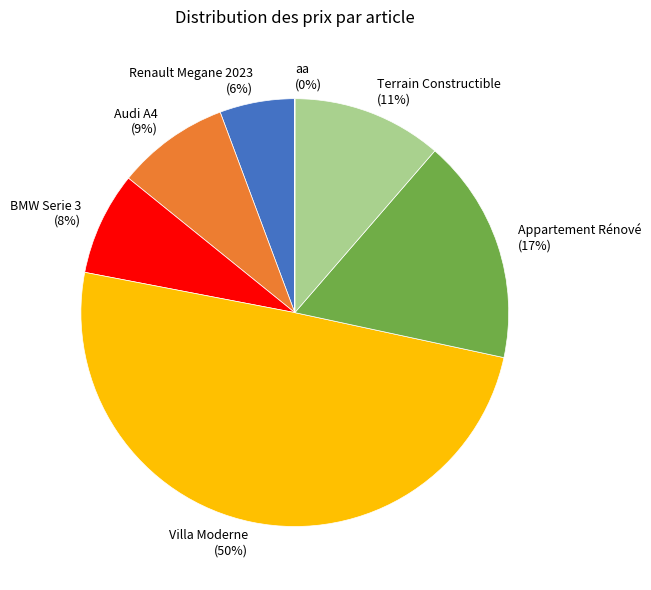

Which has a higher value, BMW Serie 3 or Appartement Rénové?

Appartement Rénové